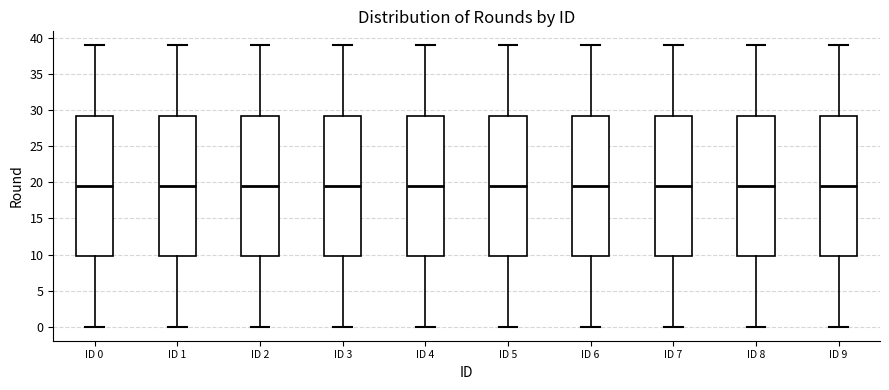

Where does the median line of the box for ID 6 sit on the y-axis? The values are not printed on the chart, so give them approximately, as read against the axis.

19.5